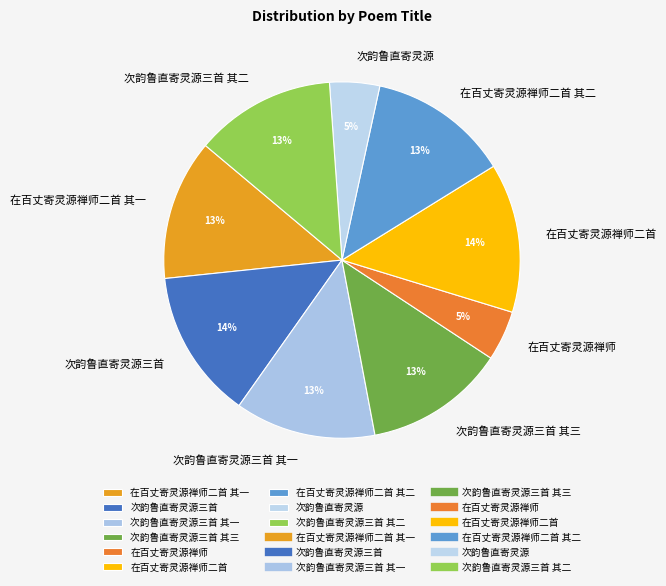

Is there any slice that represents more than half of the pie?

No